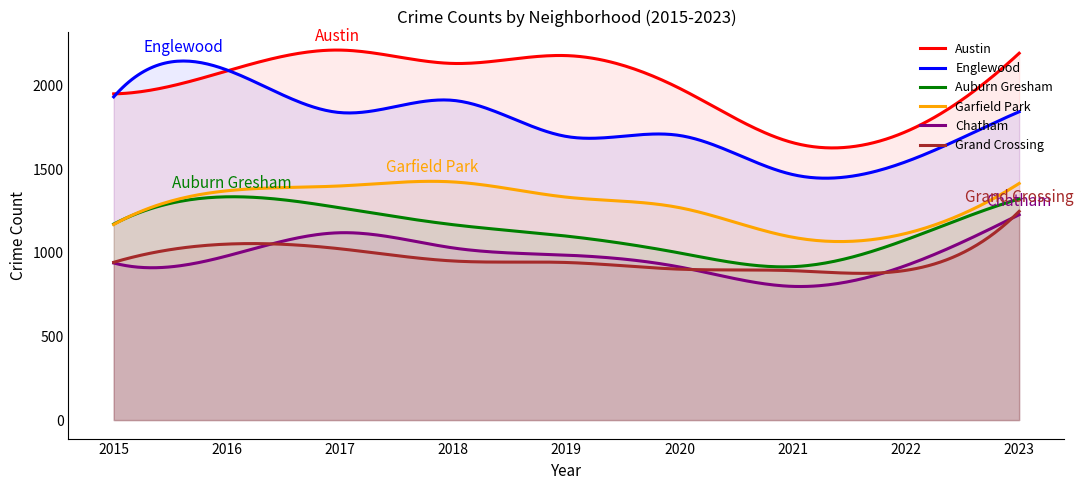

What is the minimum value for Chatham?

799.3